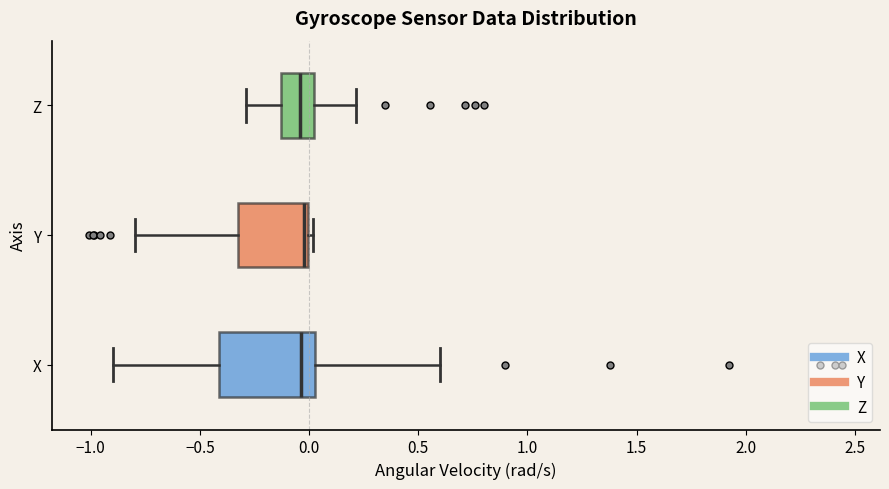

Comparing the boxes themselves (not the whiskers), which one is the widest?

X